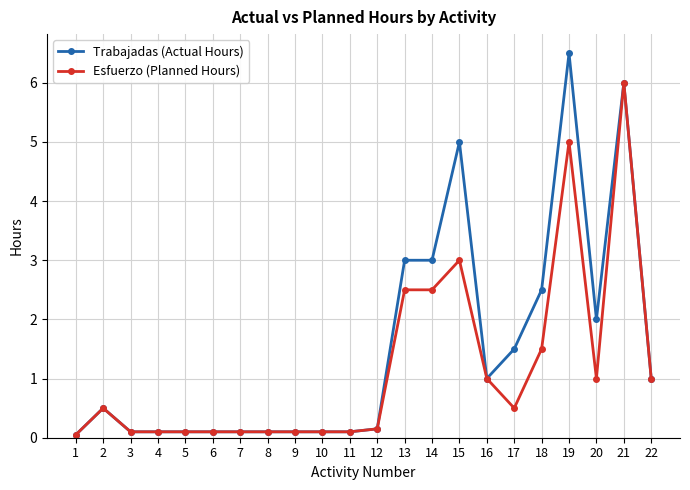

True or false: Trabajadas (Actual Hours) has a value of 5.3 at 14.

False